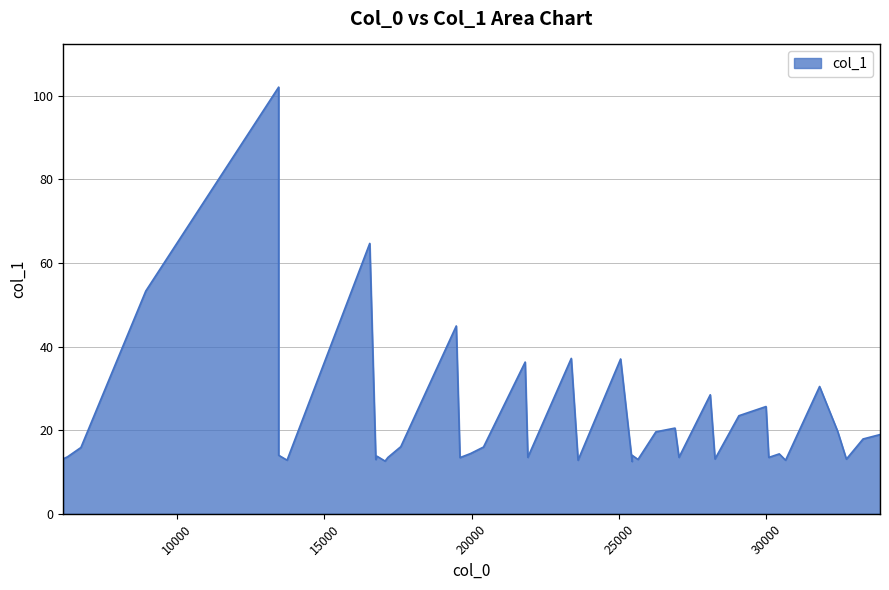

What is the approximate value at 13443.8?

102.1